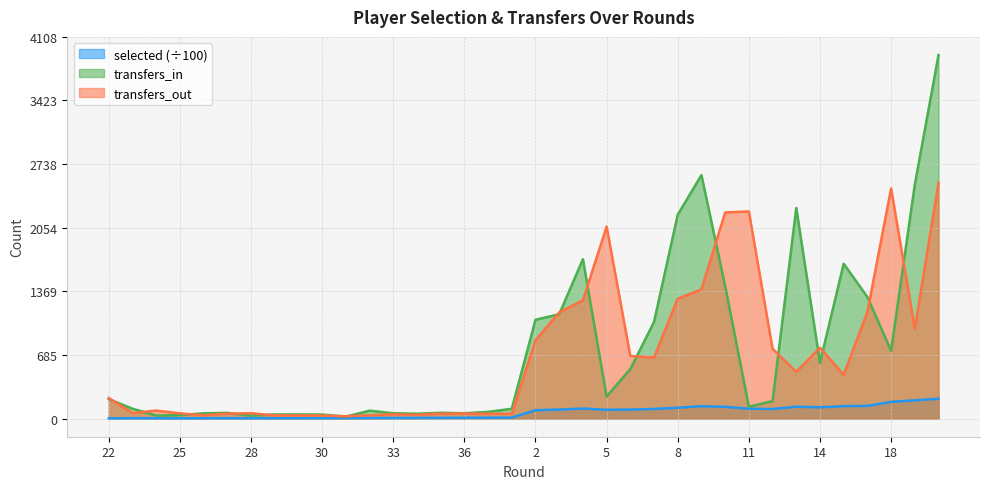

How many data points in transfers_out are above 470?

17